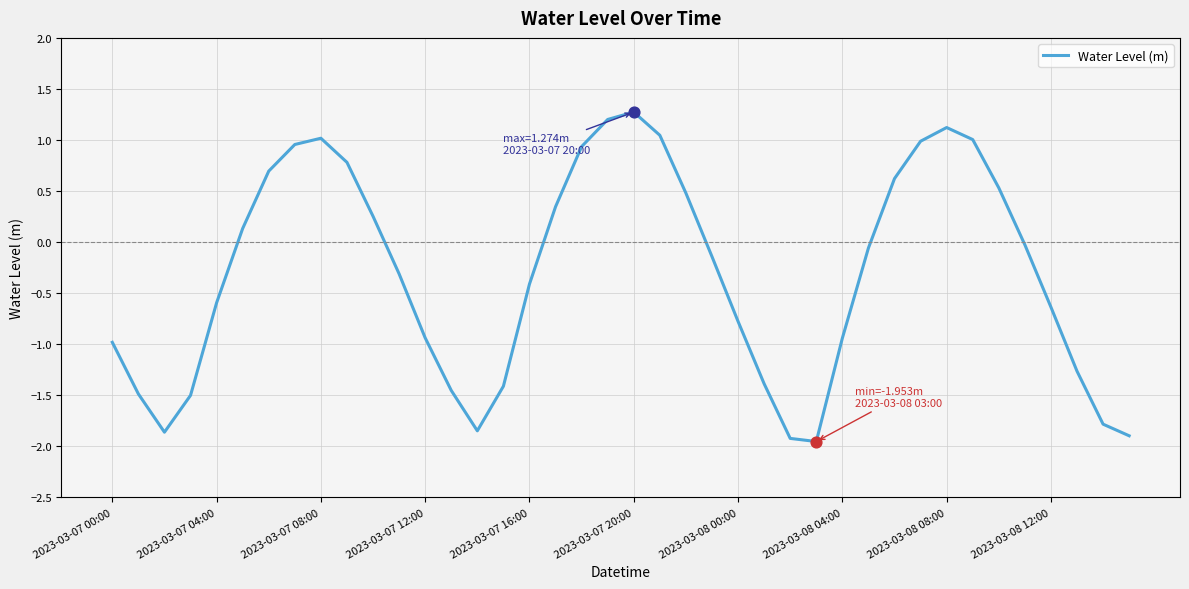

What is the difference between the maximum and minimum values?

3.2